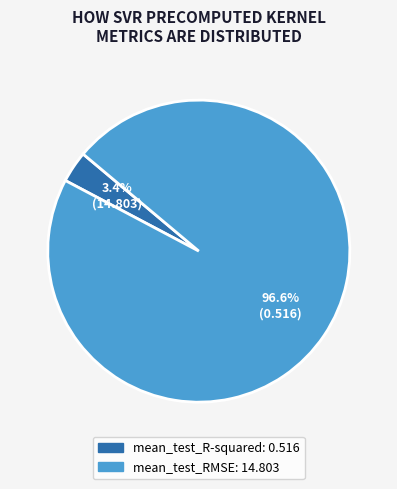

What percentage is the mean_test_RMSE slice, to the nearest percent?

97%